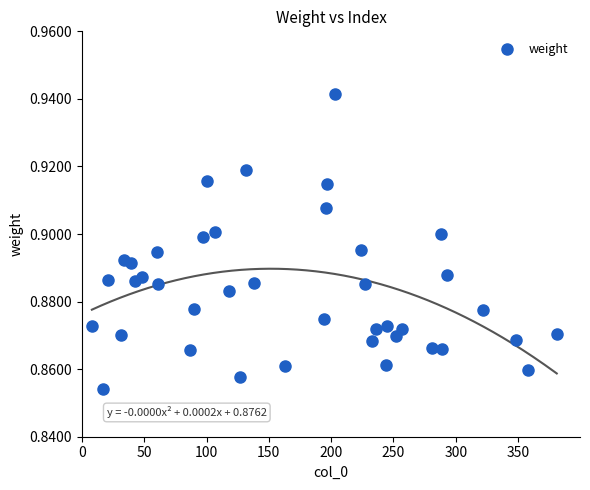

What is the range of X values (max minus min)?

373.0